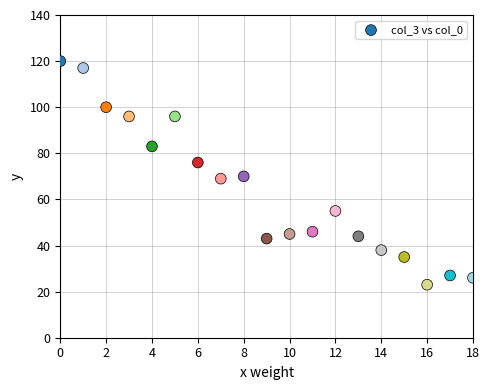

What is the range of Y values (max minus min)?

97